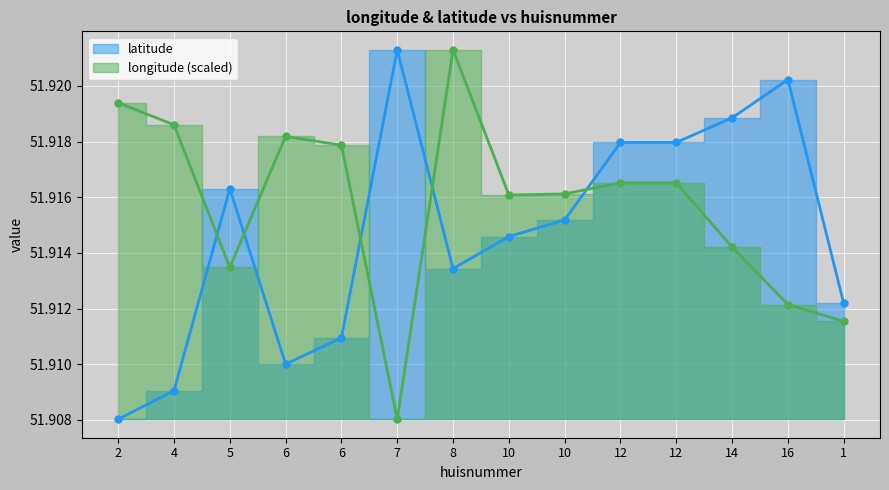

What is the label of the 2nd point from the right?

16